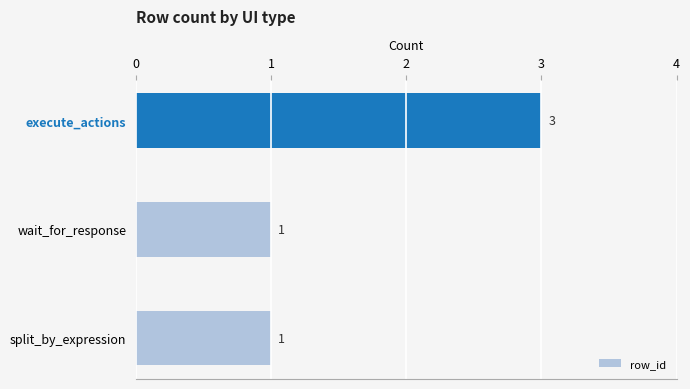

What is the sum of all values?

5